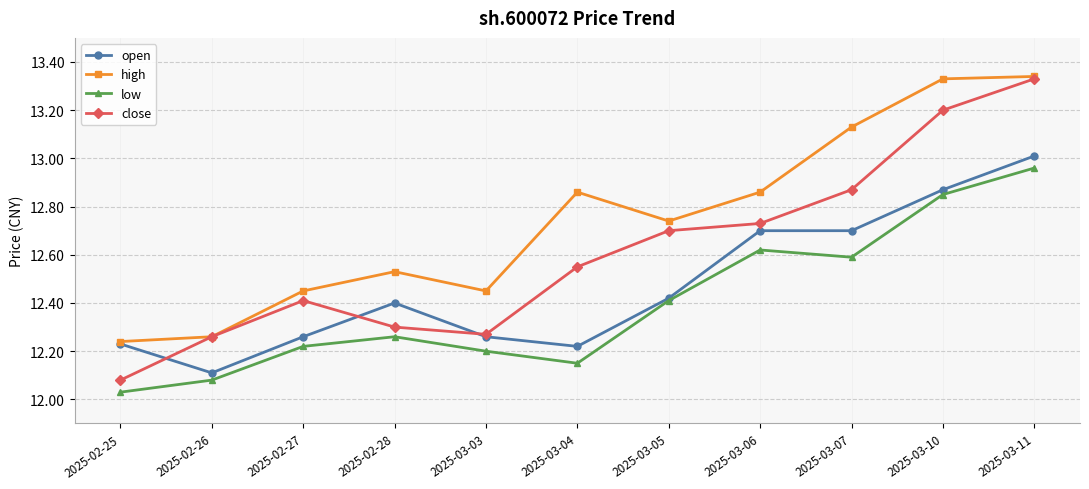

Is the value of close at 2025-03-03 greater than the value of low at 2025-03-03?

Yes